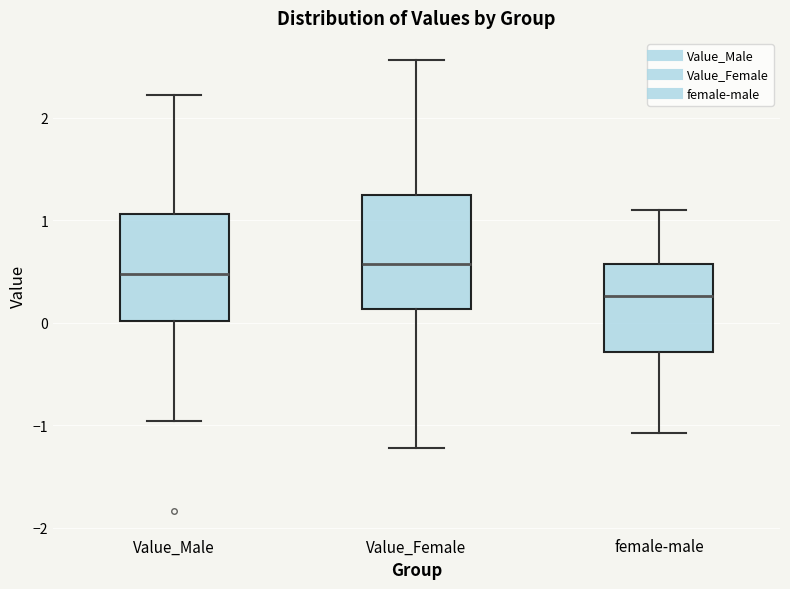

Reading left to right, read every box against the y-axis: the position of its median line, the range the box covers, and the ends of its whiskers. The values are not printed on the chart, so give them approximately, as read against the axis.

Value_Male: median 0.5, box 0.0 to 1.1, whiskers -1.0 to 2.2
Value_Female: median 0.6, box 0.1 to 1.2, whiskers -1.2 to 2.6
female-male: median 0.3, box -0.3 to 0.6, whiskers -1.1 to 1.1